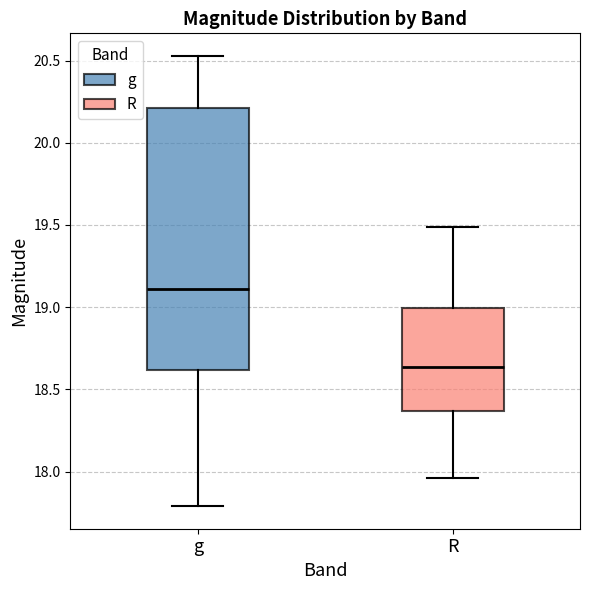

Reading left to right, transcribe this box plot: for each box, give where its median line is, the range the box spans, and where its two whiskers end, as read against the y-axis. The values are not printed on the chart, so give them approximately, as read against the axis.

g: median 19.10, box 18.60 to 20.20, whiskers 17.80 to 20.55
R: median 18.65, box 18.35 to 19.00, whiskers 17.95 to 19.50